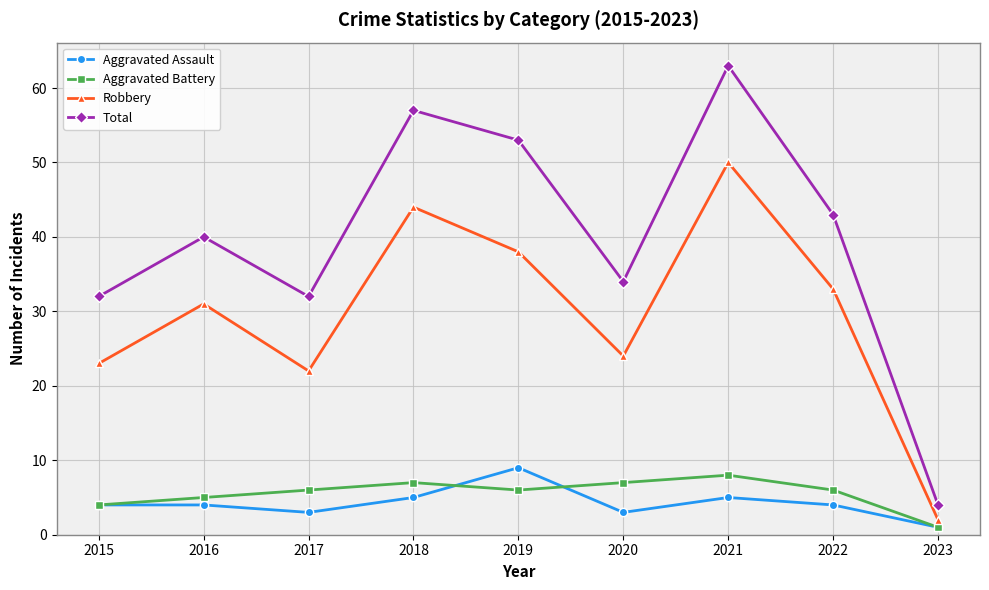

Rank the categories by Robbery value from lowest to highest.

2023, 2017, 2015, 2020, 2016, 2022, 2019, 2018, 2021